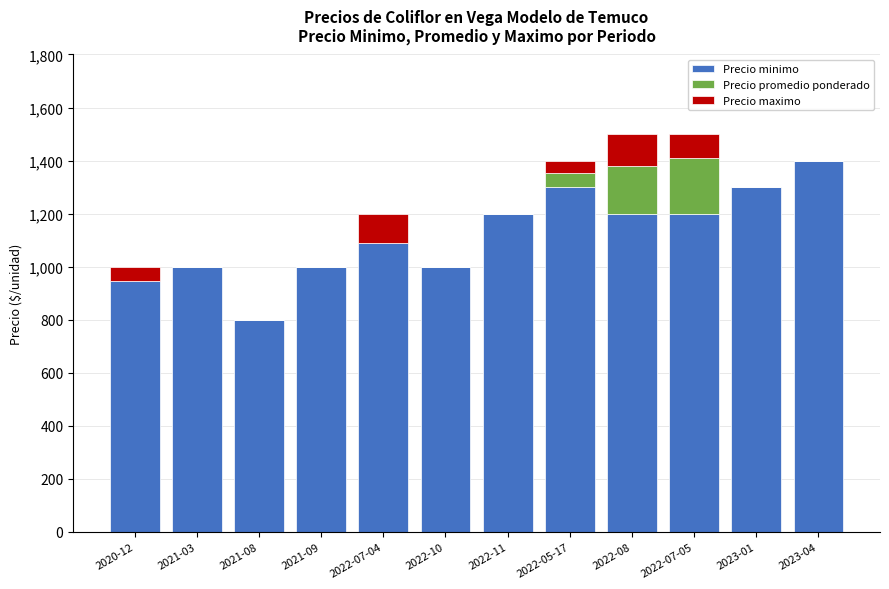

The value of Precio minimo at 2023-01 is 540. True or false?

False